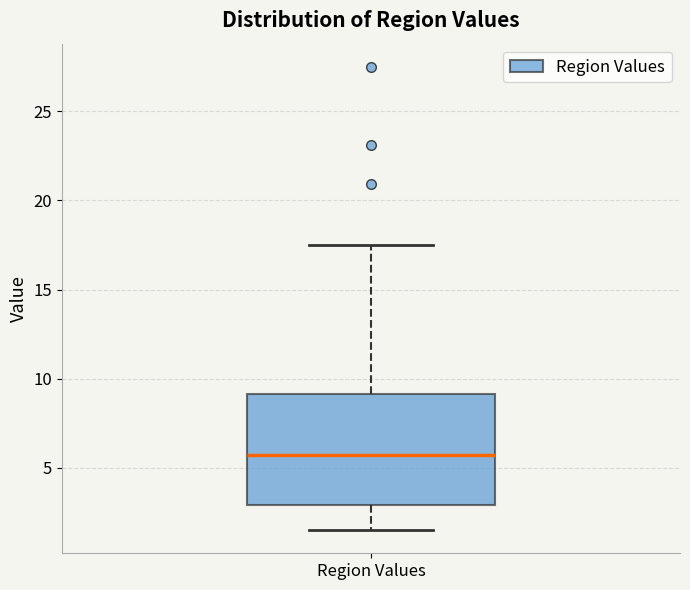

Read this box plot against the y-axis: the position of the median line, the range covered by the box, and the ends of both whiskers. The values are not printed on the chart, so give them approximately, as read against the axis.

median 5.5, box 3.0 to 9.0, whiskers 1.5 to 17.5